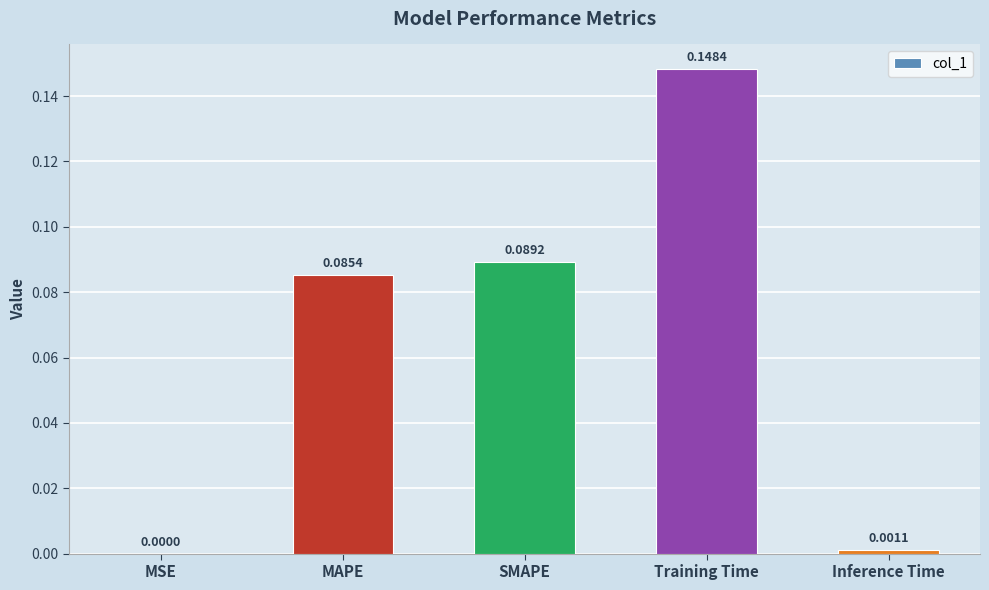

Are the bars grouped side by side (vs. stacked)?

No